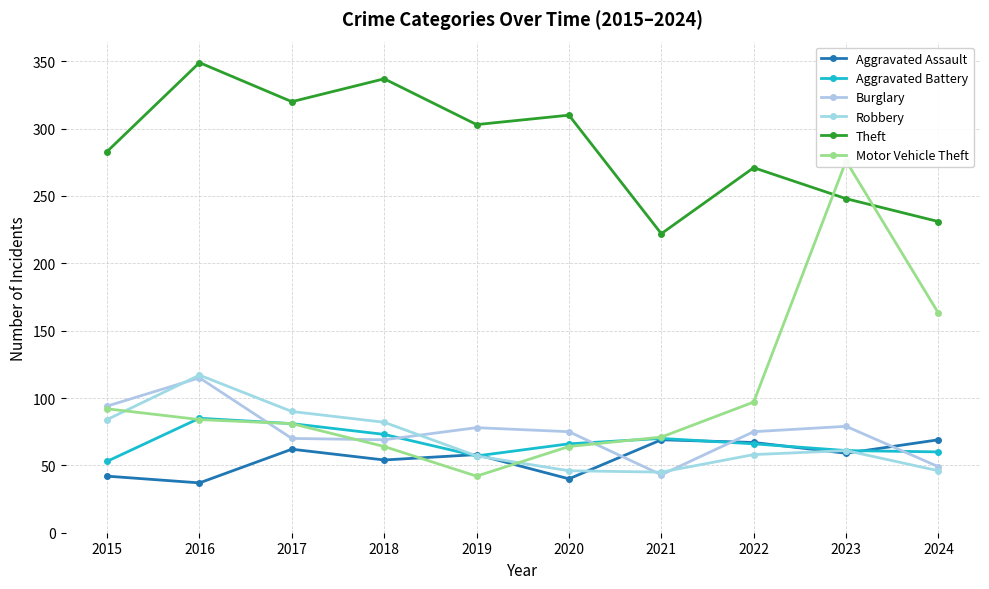

Reading right to left, list all the values displayed in this chart.

Aggravated Assault: 2024=69	2023=59	2022=67	2021=69	2020=40	2019=58	2018=54	2017=62	2016=37	2015=42
Aggravated Battery: 2024=60	2023=61	2022=66	2021=70	2020=66	2019=57	2018=73	2017=81	2016=85	2015=53
Burglary: 2024=49	2023=79	2022=75	2021=43	2020=75	2019=78	2018=69	2017=70	2016=115	2015=94
Robbery: 2024=46	2023=61	2022=58	2021=45	2020=46	2019=57	2018=82	2017=90	2016=117	2015=84
Theft: 2024=231	2023=248	2022=271	2021=222	2020=310	2019=303	2018=337	2017=320	2016=349	2015=283
Motor Vehicle Theft: 2024=163	2023=276	2022=97	2021=71	2020=64	2019=42	2018=64	2017=81	2016=84	2015=92